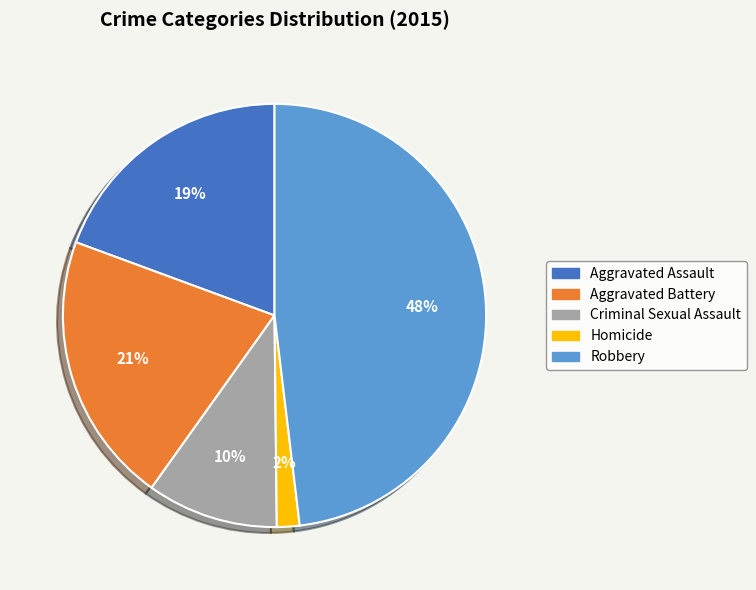

The Robbery slice represents 48% of the pie. True or false?

True